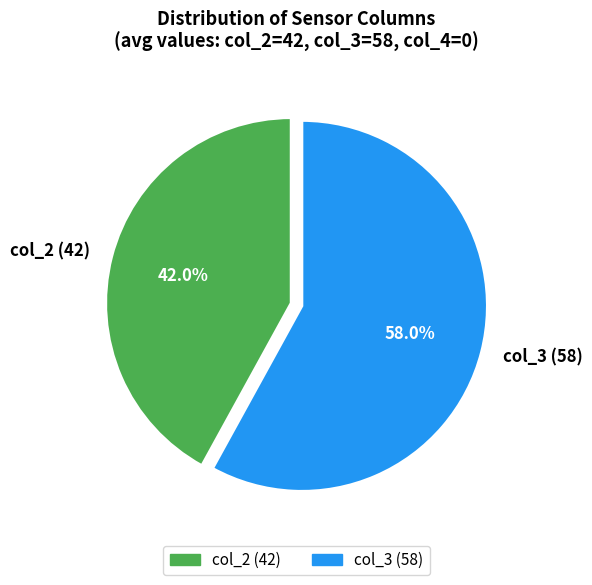

What is the smallest slice in the pie chart?

col_2 (42)